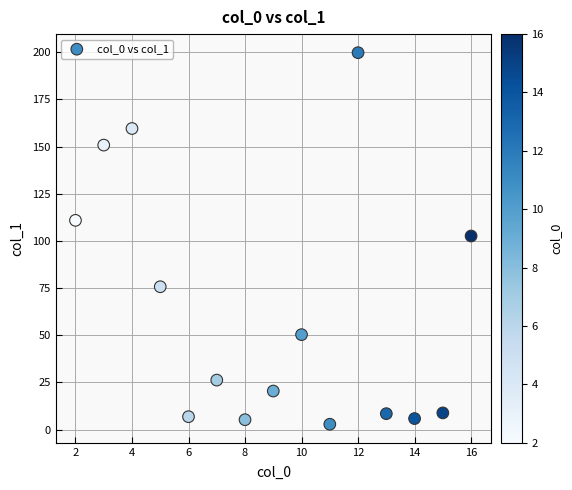

What is the range of X values (max minus min)?

14.0